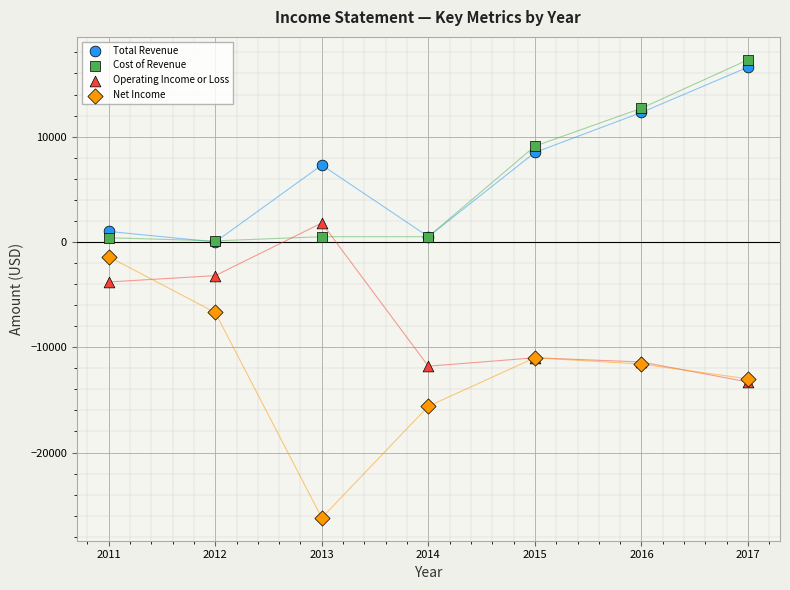

In the Operating Income or Loss series, what Y value is closest to -5750?

-3800